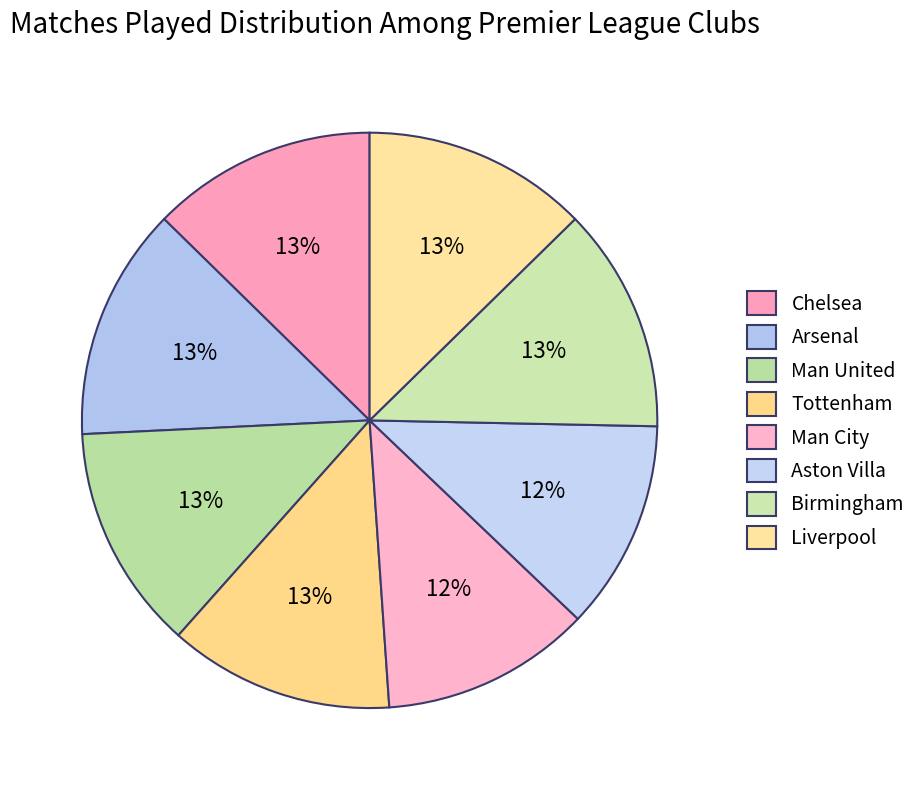

To the nearest percent, what percentage of the pie is Man United?

13%